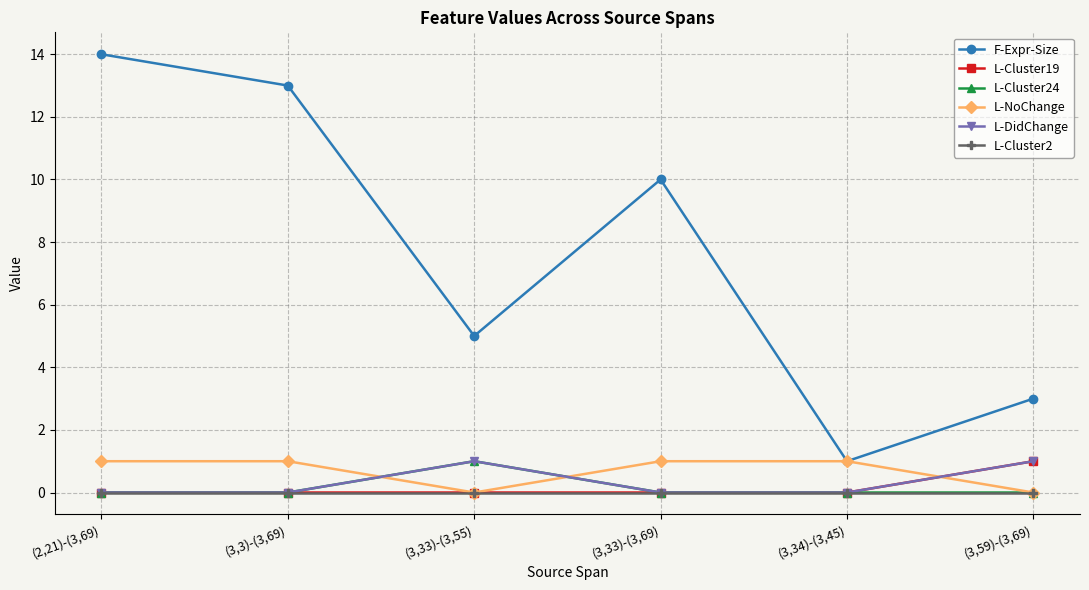

The value of L-DidChange at (3,33)-(3,55) is 1. True or false?

True